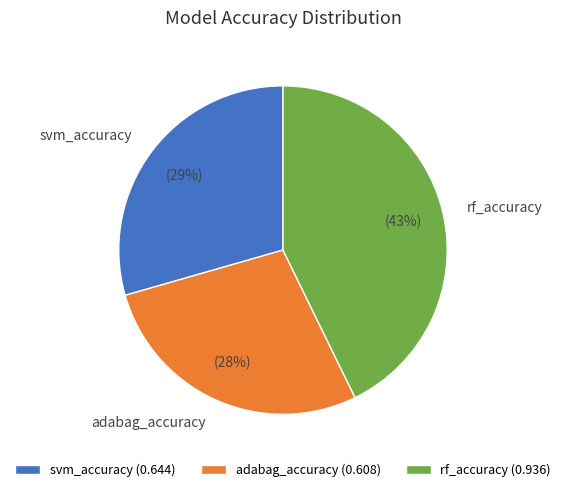

Rank the categories by value from highest to lowest.

rf_accuracy, svm_accuracy, adabag_accuracy